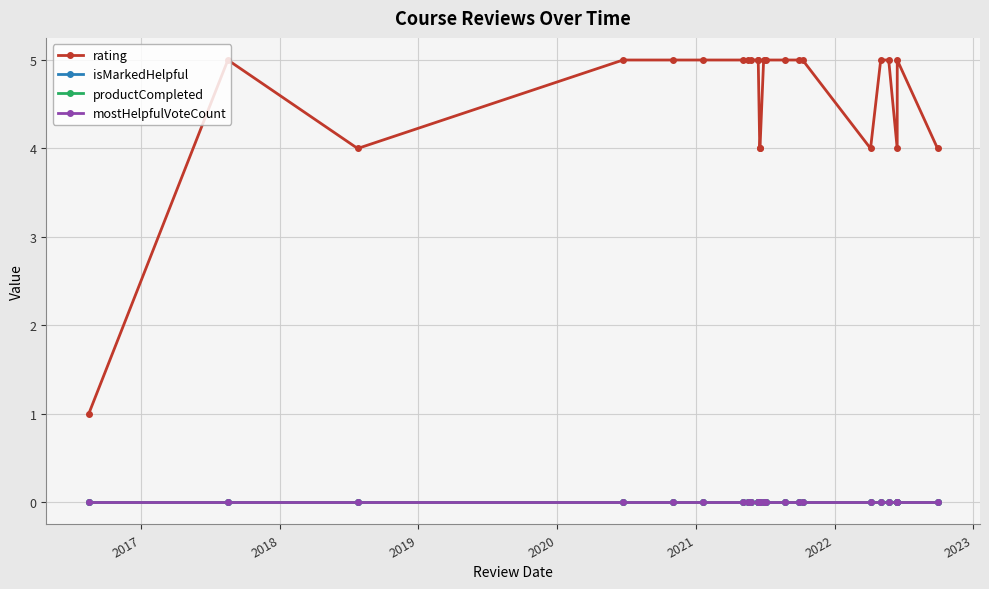

At which category does rating reach its first local valley?

2019